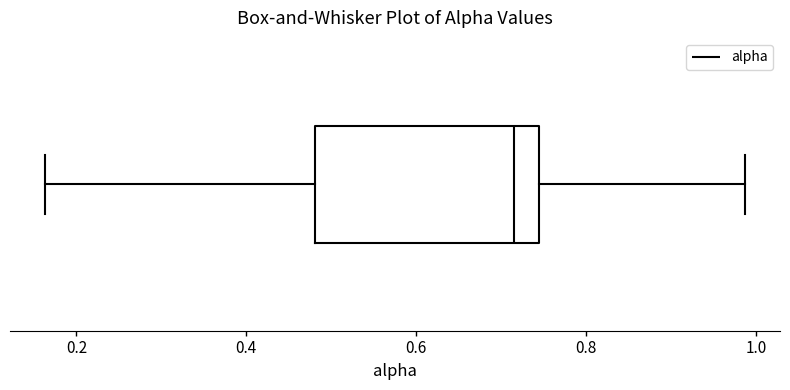

Transcribe this box plot: give where the median line is, the range the box spans, and where the two whiskers end, as read against the x-axis. The values are not printed on the chart, so give them approximately, as read against the axis.

median 0.72, box 0.48 to 0.74, whiskers 0.16 to 0.98